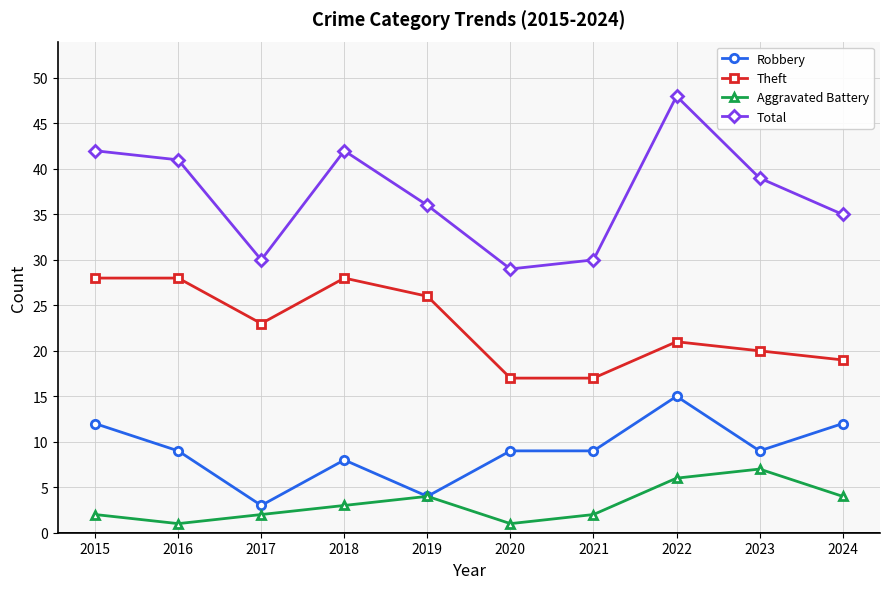

What is the total value across all series at 2016?

79